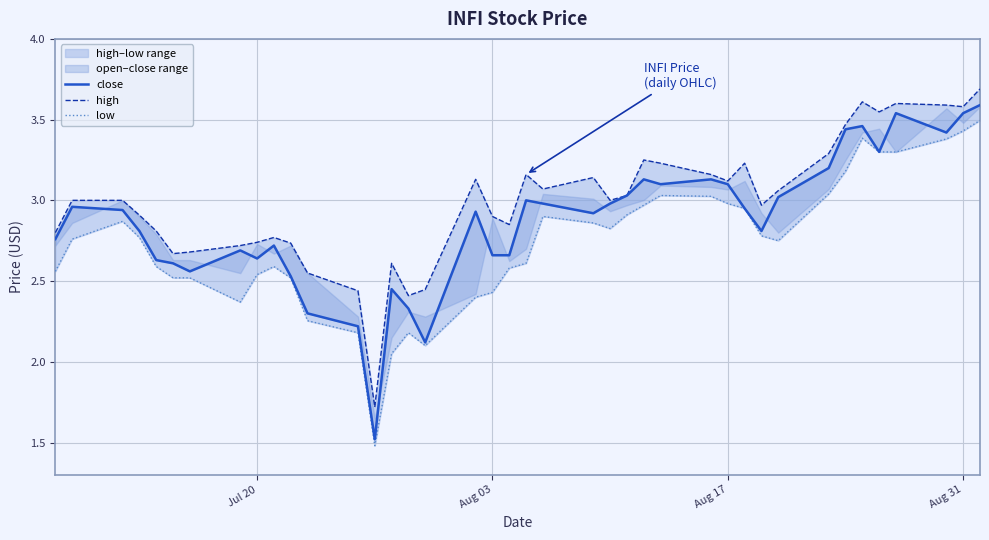

What is the difference between the maximum and second lowest values in the close series?

1.5